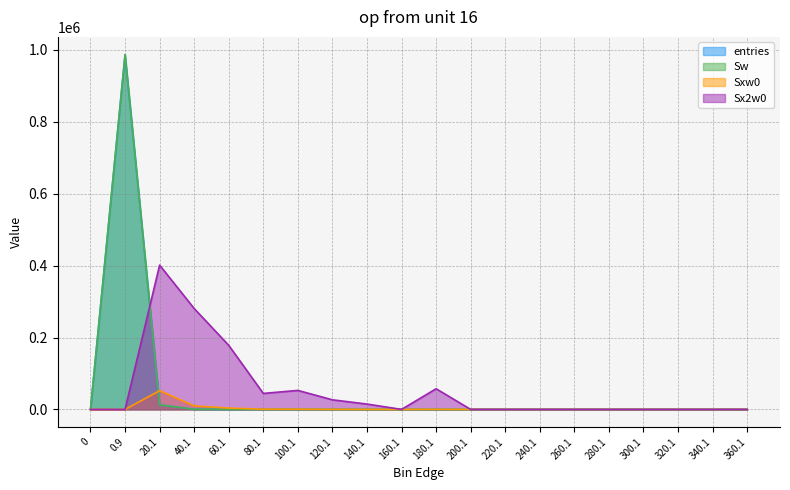

Which series has the largest total across all categories?

Sx2w0